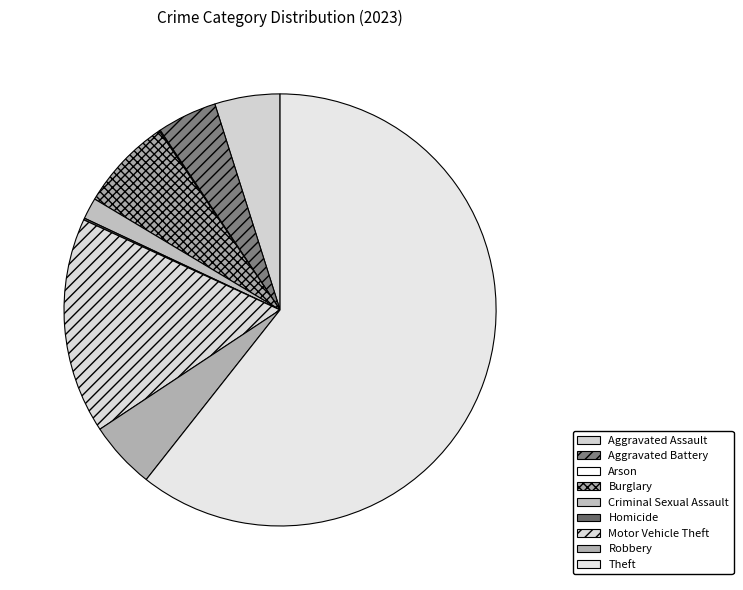

What is the change in value from Motor Vehicle Theft to Robbery?

-250